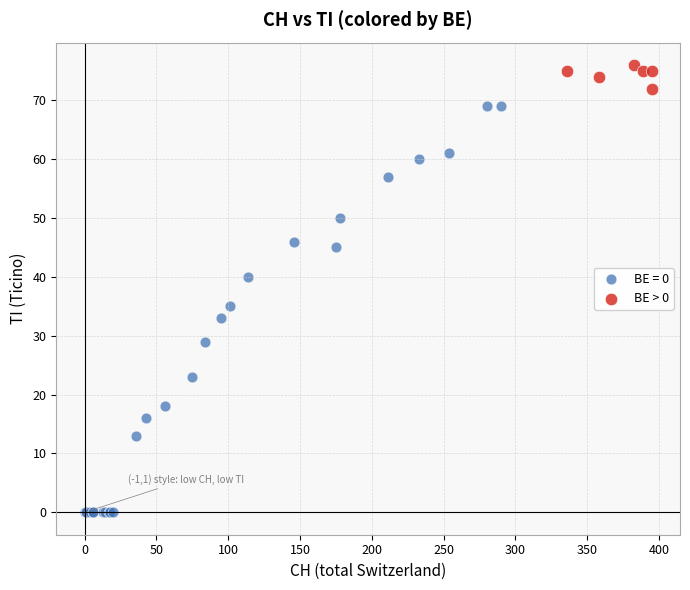

Which series has the largest Y range (max minus min)?

BE = 0